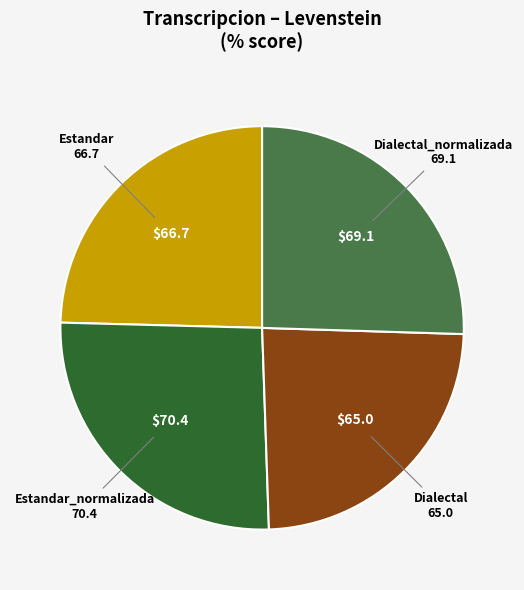

Is there a majority slice in this chart?

No